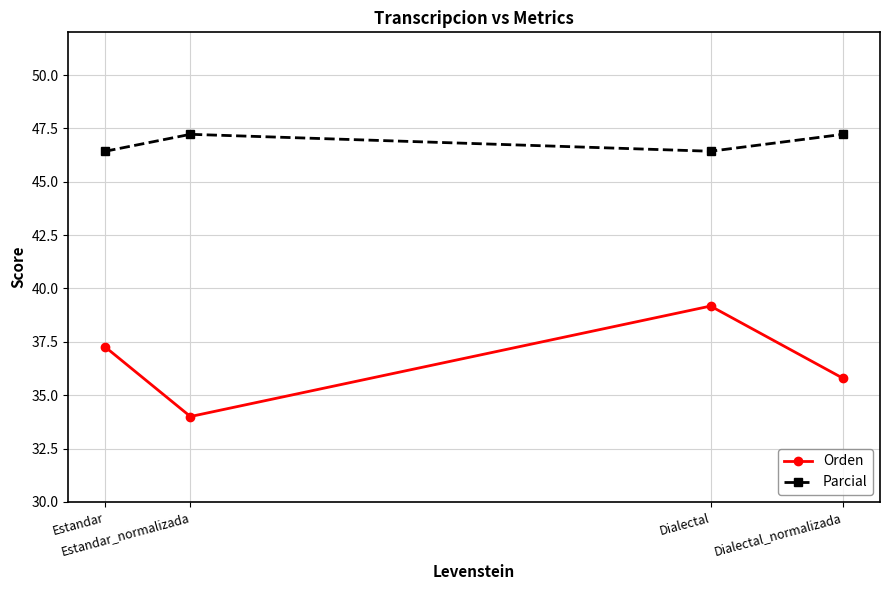

What is the highest value of the Orden series?

39.2